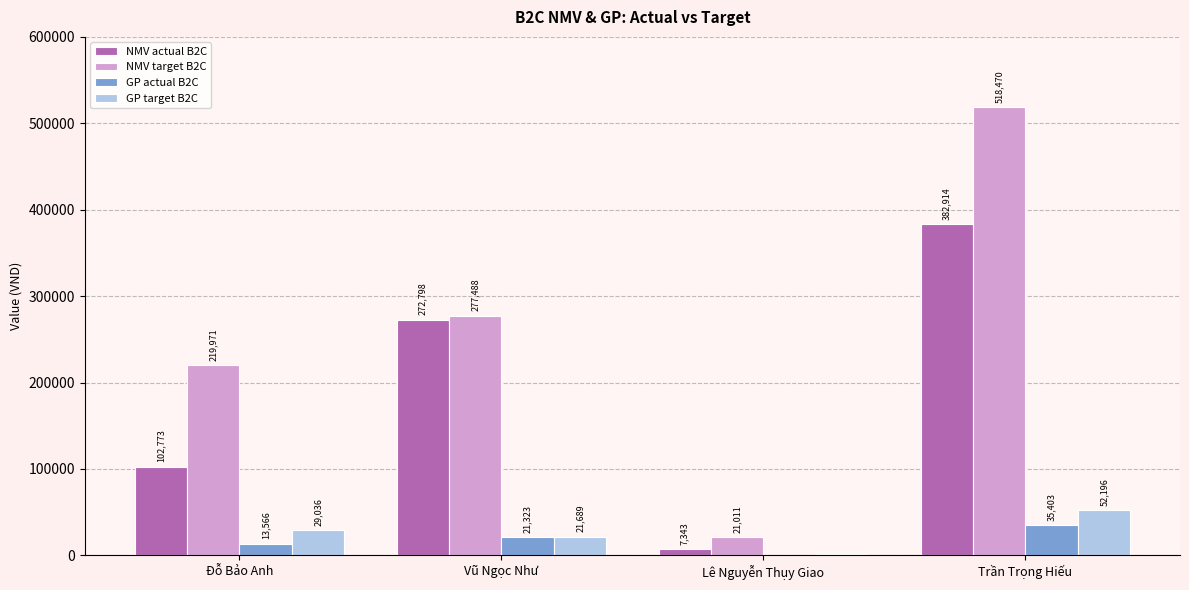

How many values in the GP target B2C series exceed 29036?

2